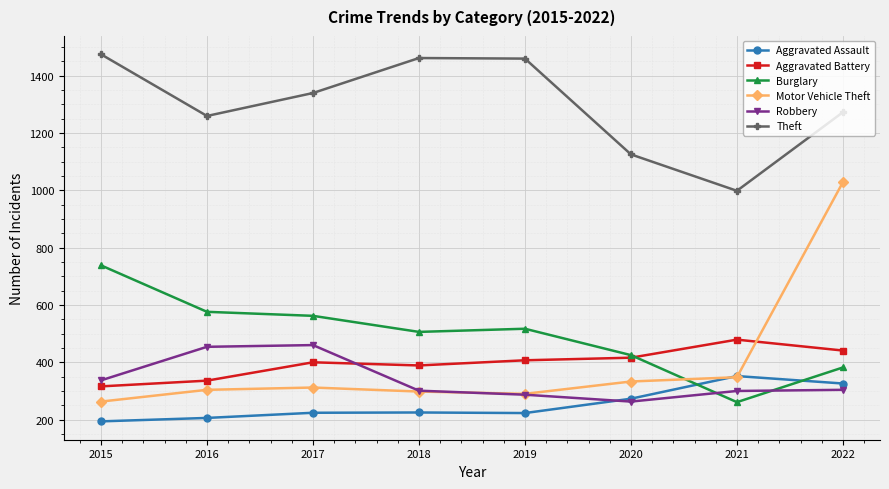

How many series are shown in this chart?

6